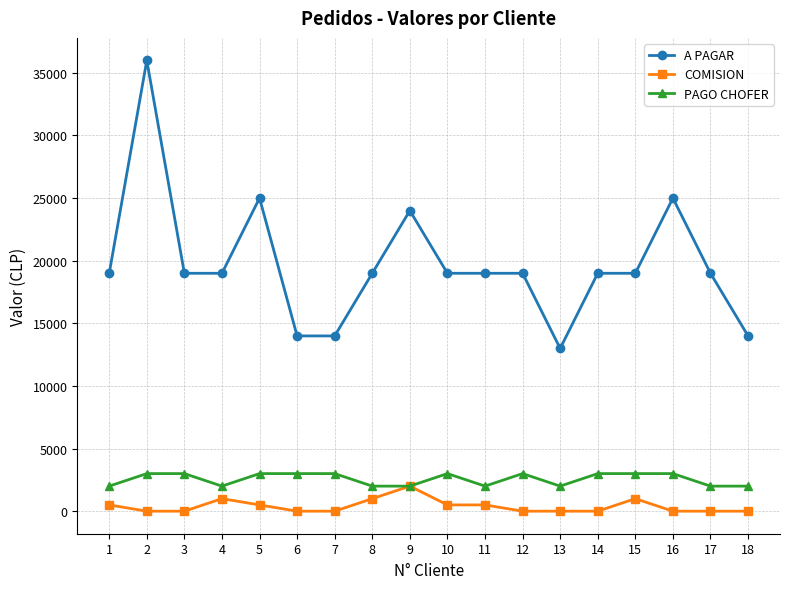

What is the sum of the A PAGAR values at 10 and 8?

37980